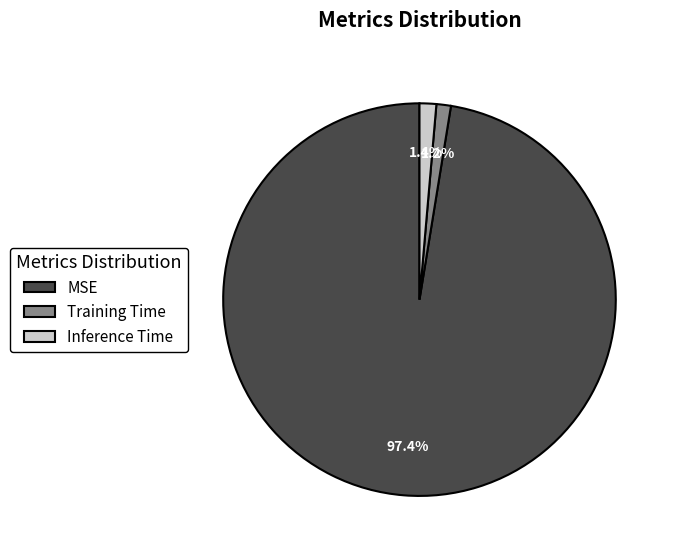

Which category has the biggest portion of the pie?

MSE